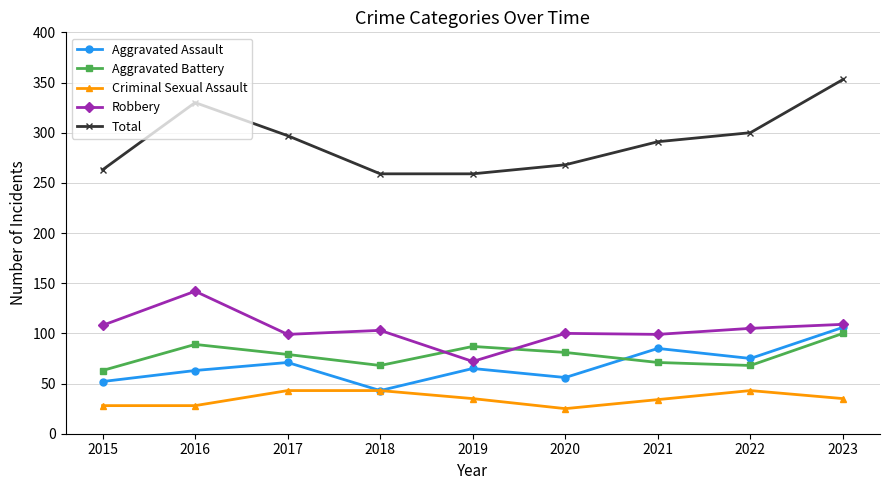

What value does the Aggravated Assault series have at 2017?

71